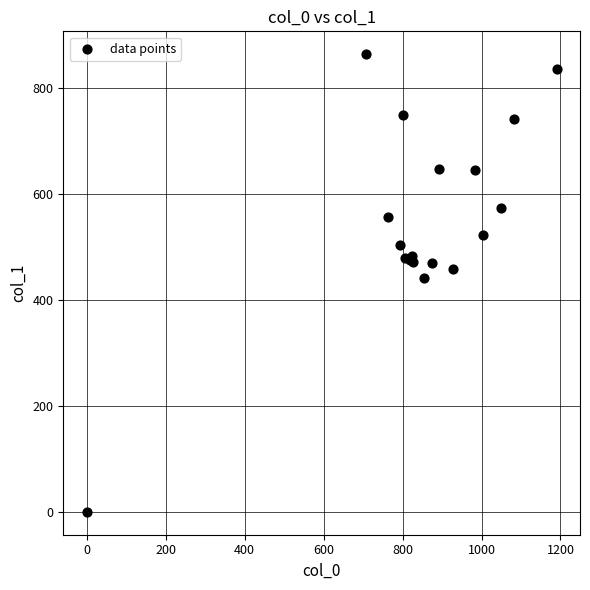

What Y value in the scatter plot is closest to 432?

442.1